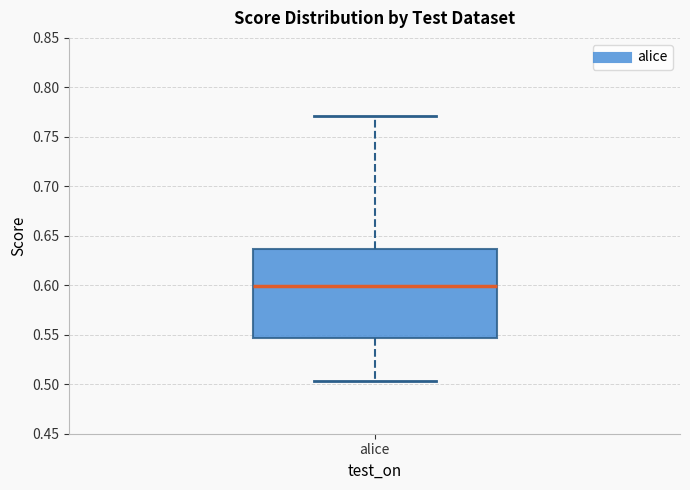

Read this box plot against the y-axis: the position of the median line, the range covered by the box, and the ends of both whiskers. The values are not printed on the chart, so give them approximately, as read against the axis.

median 0.600, box 0.545 to 0.635, whiskers 0.505 to 0.770